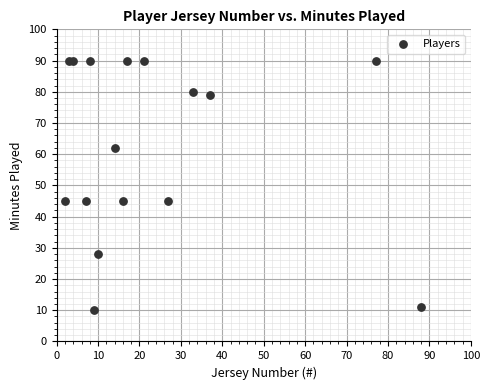

What is the range of X values (max minus min)?

86